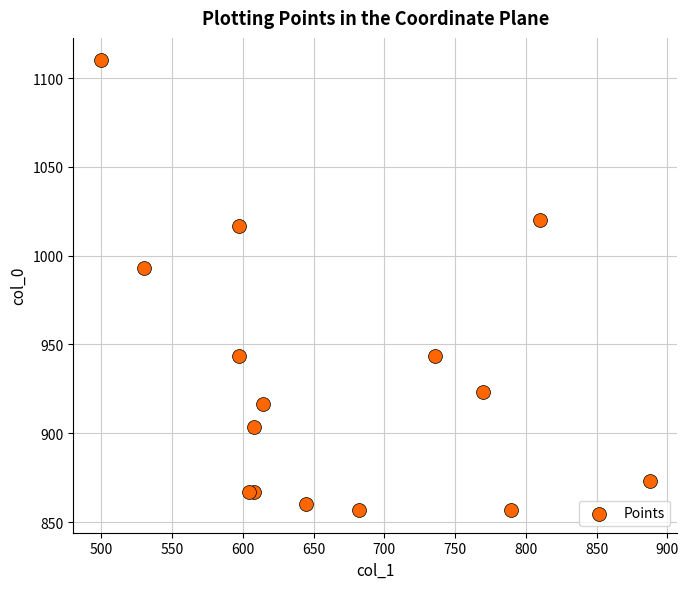

What Y value in the scatter plot is closest to 983?

993.3